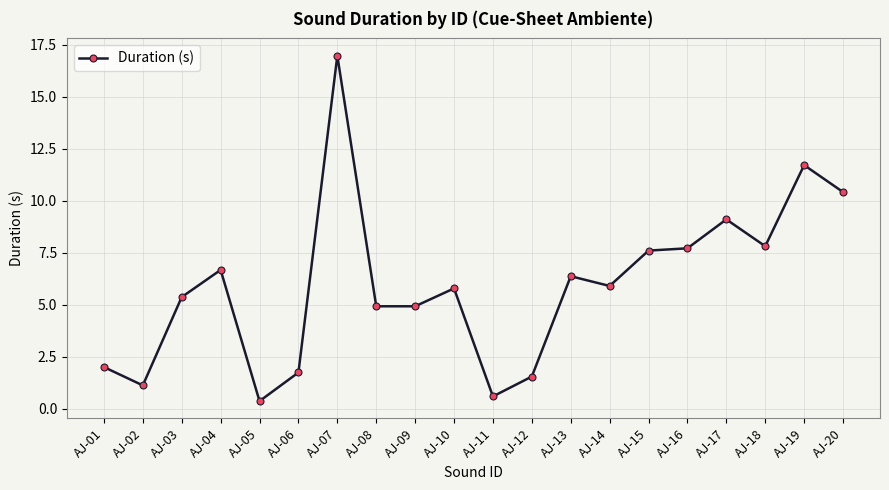

True or false: the data has more than 2 interior local peaks.

True